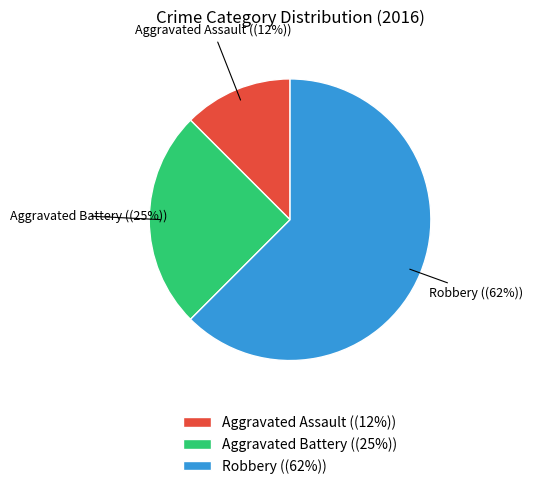

What is the ratio of the value at Aggravated Battery ((25%)) to the value at Robbery ((62%))?

0.4